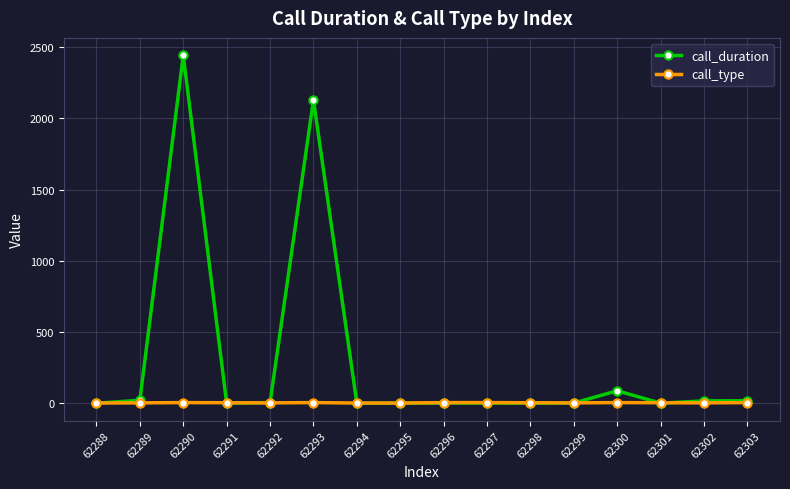

What is the maximum value for call_type?

4